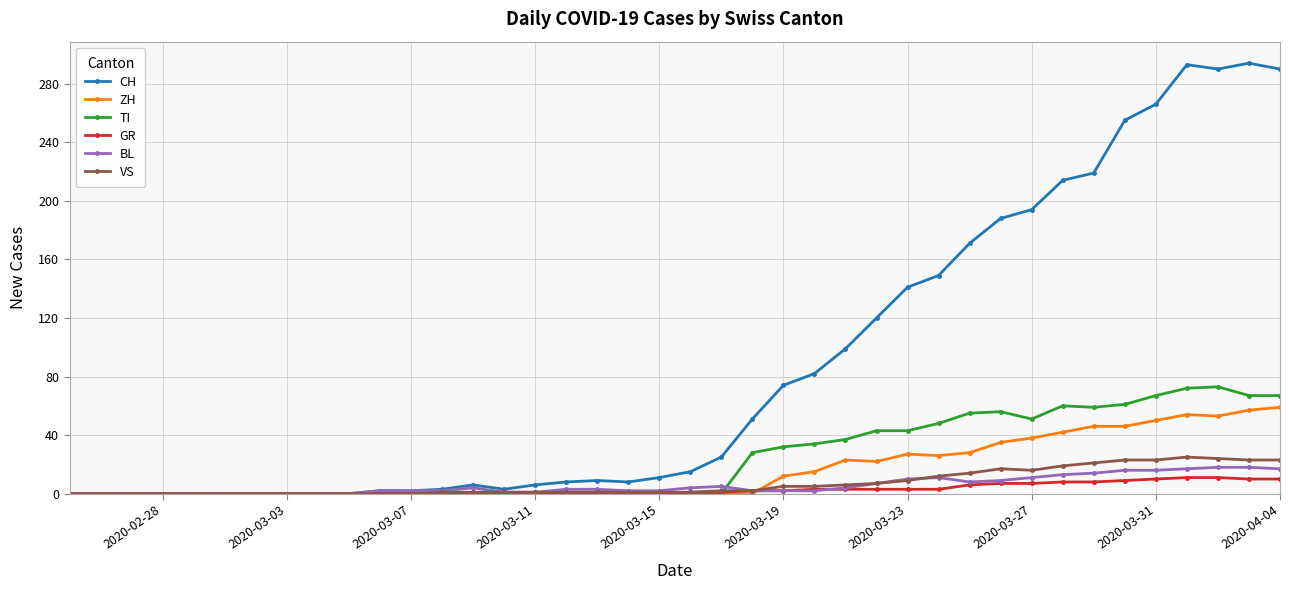

At how many categories does at least one series exceed 178?

10